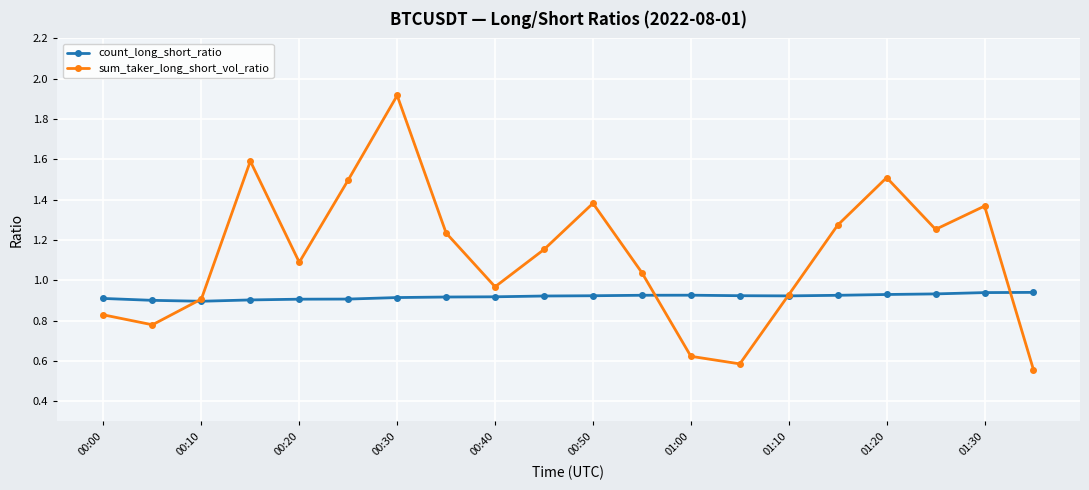

List the series in order of their peak value, highest first.

sum_taker_long_short_vol_ratio, count_long_short_ratio